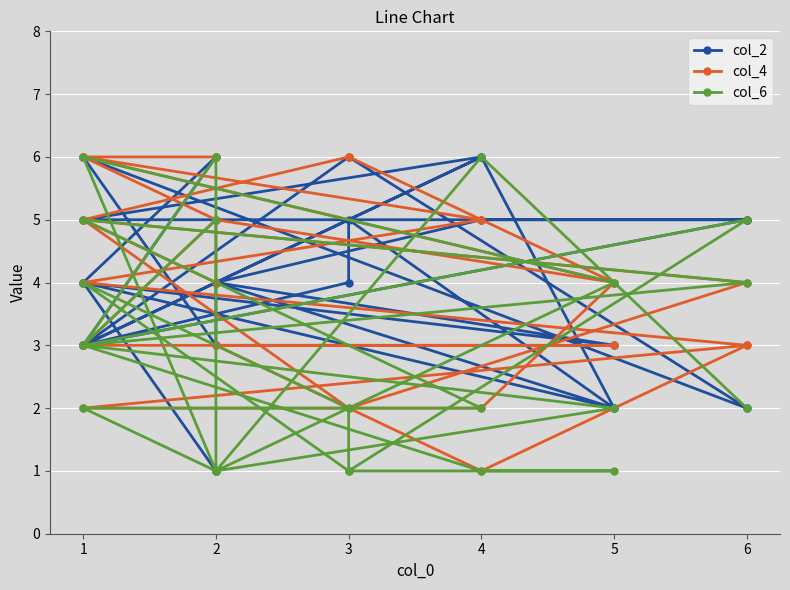

How many data points does each series have?

24